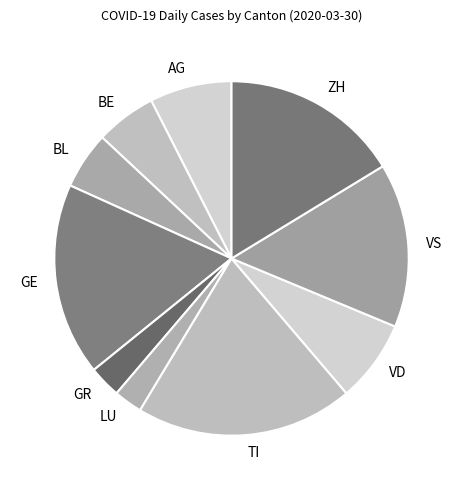

Which has a higher value, GR or VS?

VS